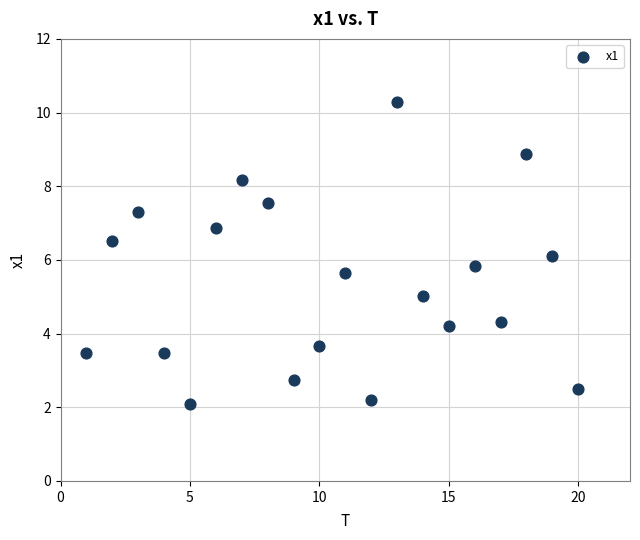

What is the range of X values (max minus min)?

19.0